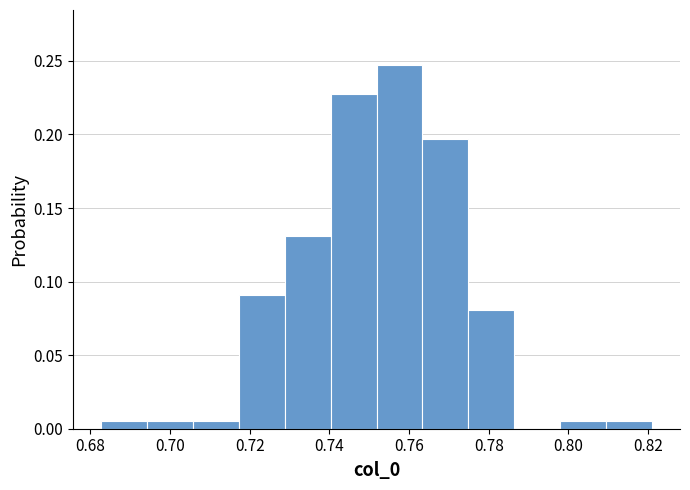

Which range on the x-axis has the tallest bar?

0.752 to 0.764